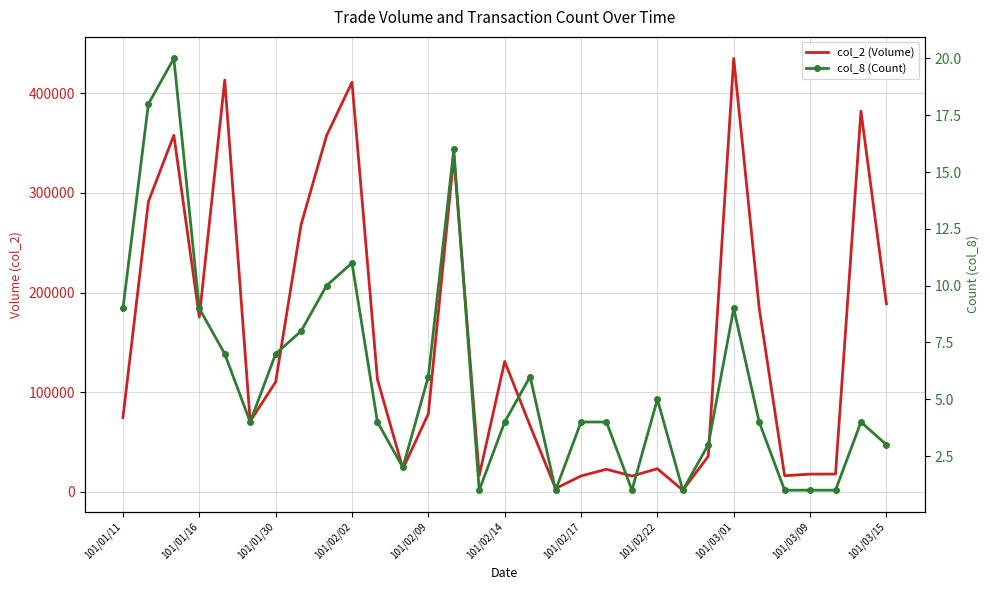

True or false: col_2 (Volume) has a value of 405035 at 101/01/16.

False